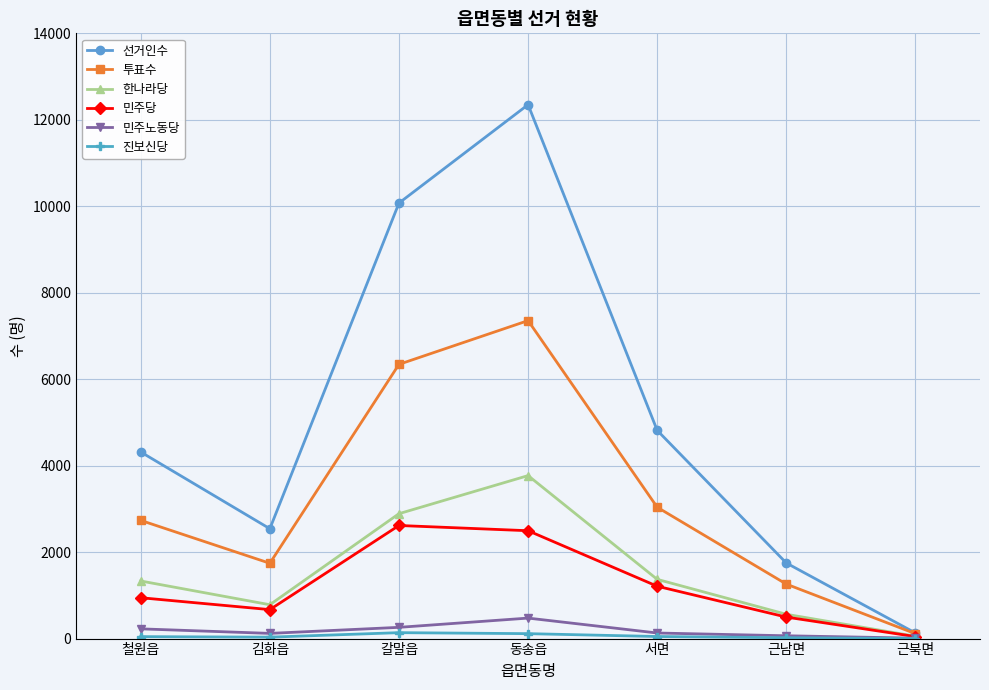

What is the difference between the highest and lowest values at 근남면?

1728